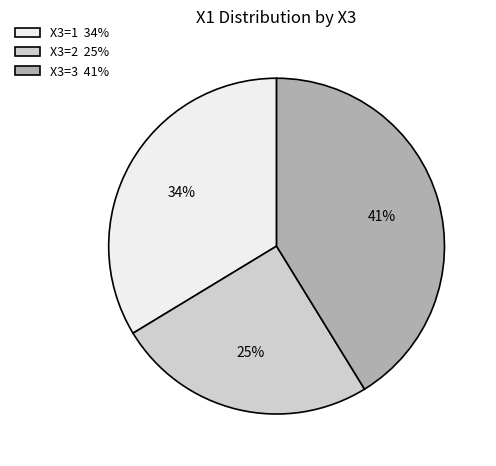

Which slice is the largest?

X3=3 41%